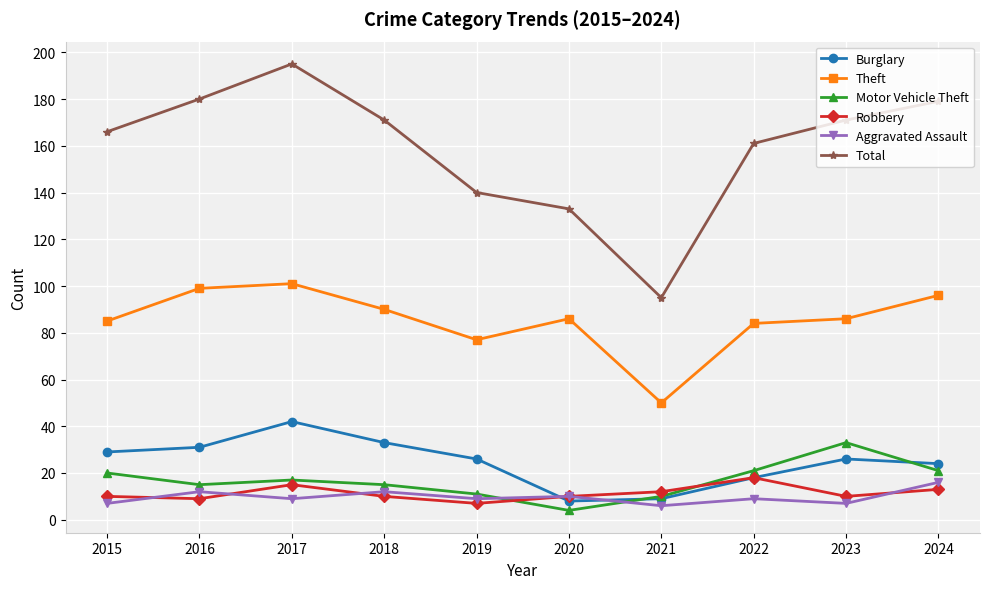

How many lines are shown in the chart?

6